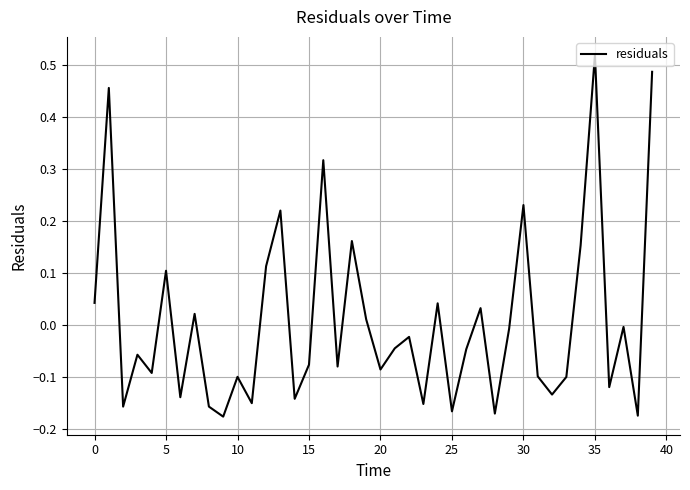

What is the difference between the maximum and minimum values?

0.7